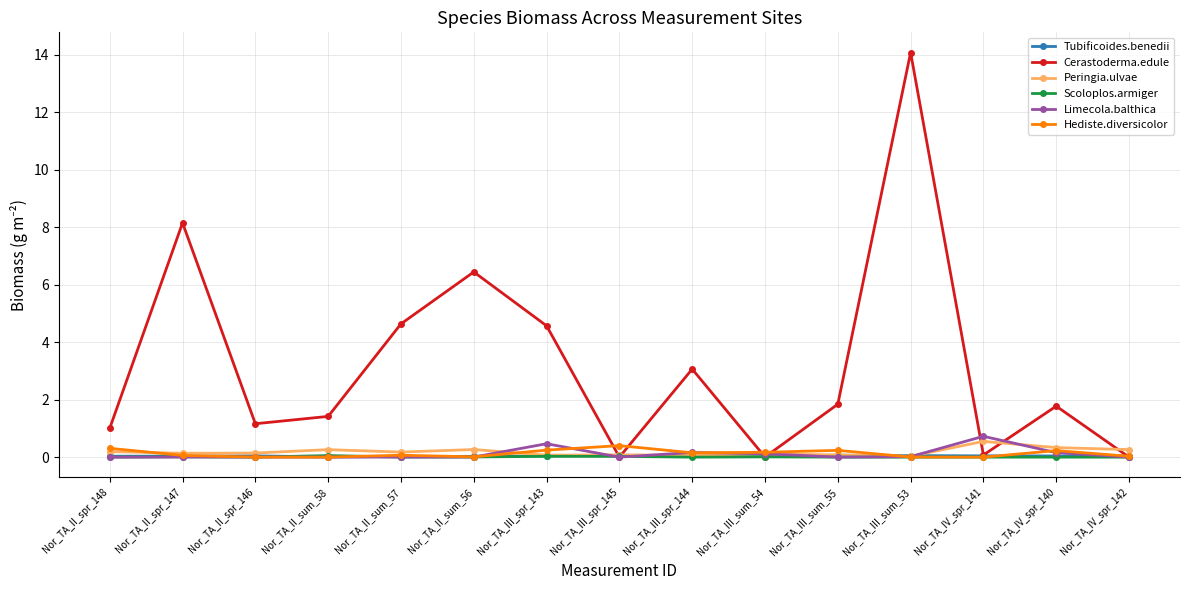

The value of Tubificoides.benedii at Nor_TA_II_sum_58 is 0.0. True or false?

True